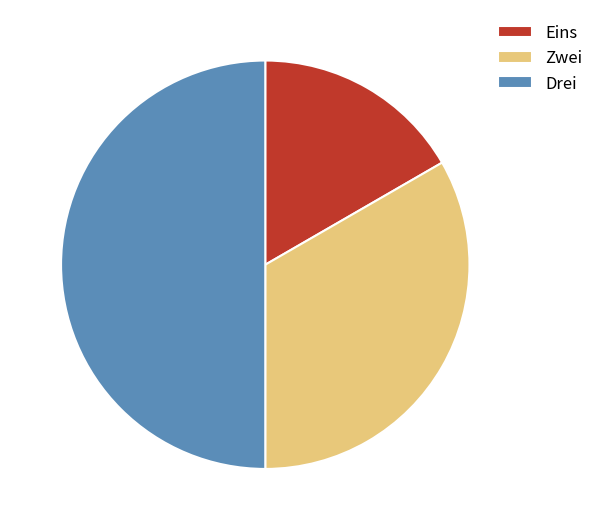

True or false: Eins accounts for 17% of the total.

True